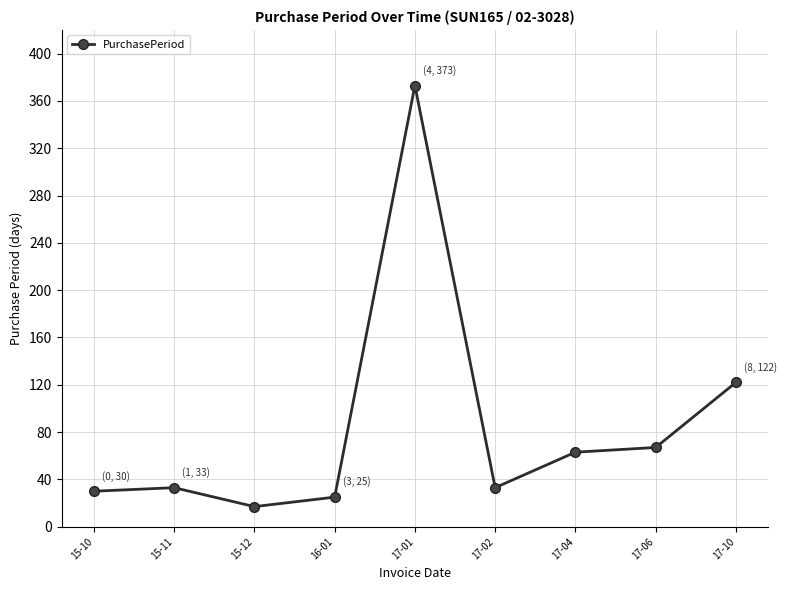

How many data points are less than 33?

3